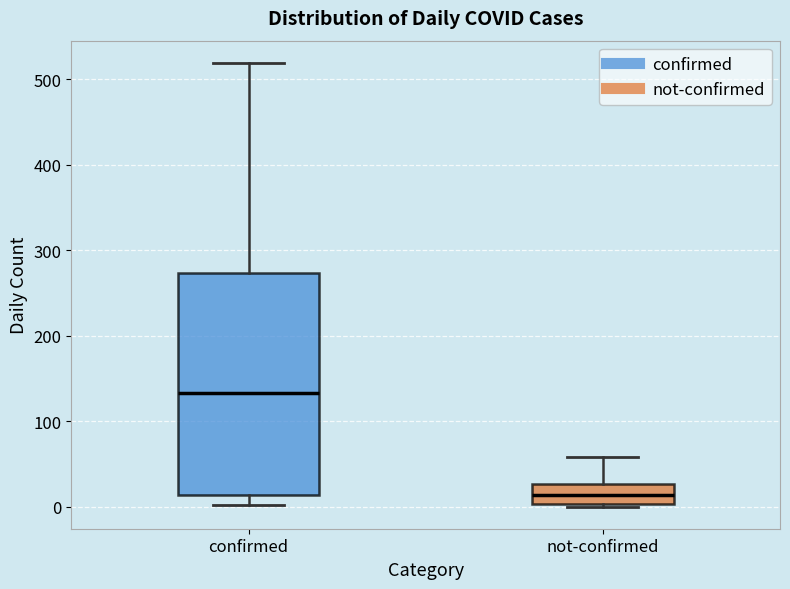

Where does the upper whisker of the box for confirmed end on the y-axis? The values are not printed on the chart, so give them approximately, as read against the axis.

520